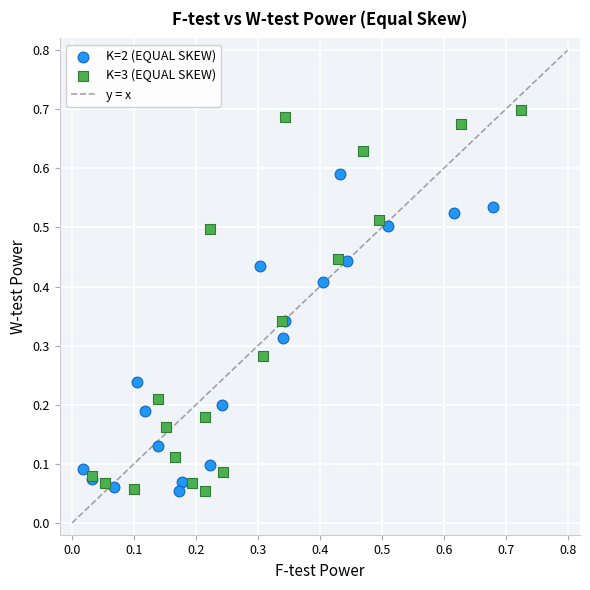

Which series has the widest spread of Y values?

K=3 (EQUAL SKEW)